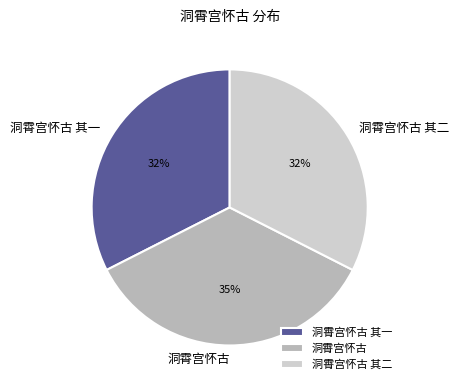

How many slices are in this pie chart?

3